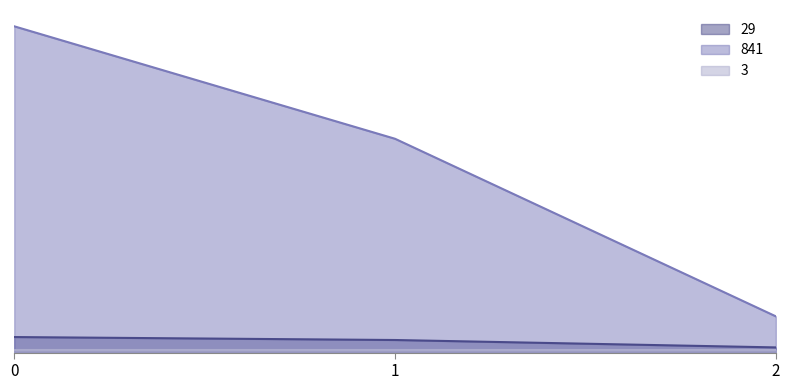

True or false: 29 has a value of 21 at 0.

True